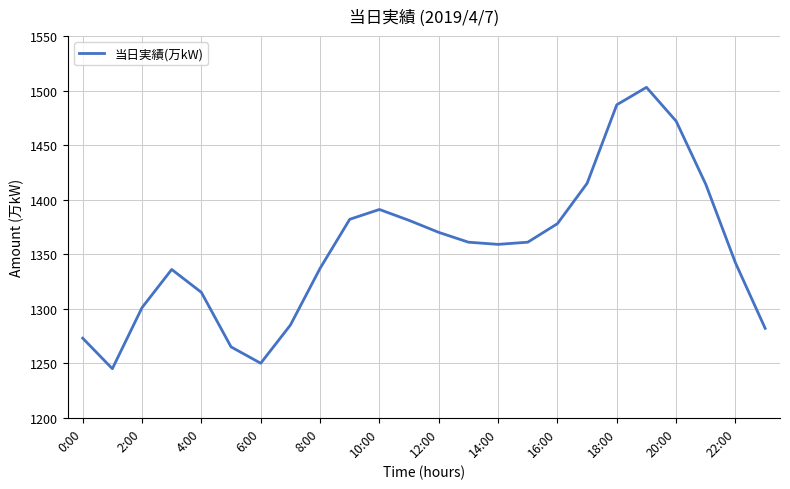

What is the maximum value shown in the chart?

1503